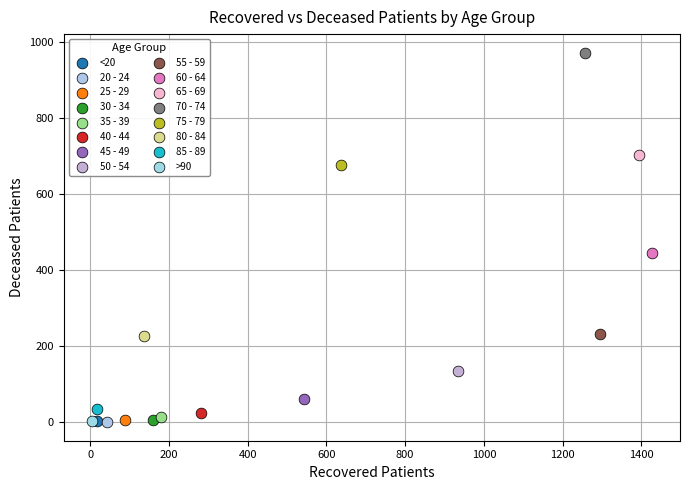

What are all the series names shown in the legend?

<20, 20 - 24, 25 - 29, 30 - 34, 35 - 39, 40 - 44, 45 - 49, 50 - 54, 55 - 59, 60 - 64, 65 - 69, 70 - 74, 75 - 79, 80 - 84, 85 - 89, >90